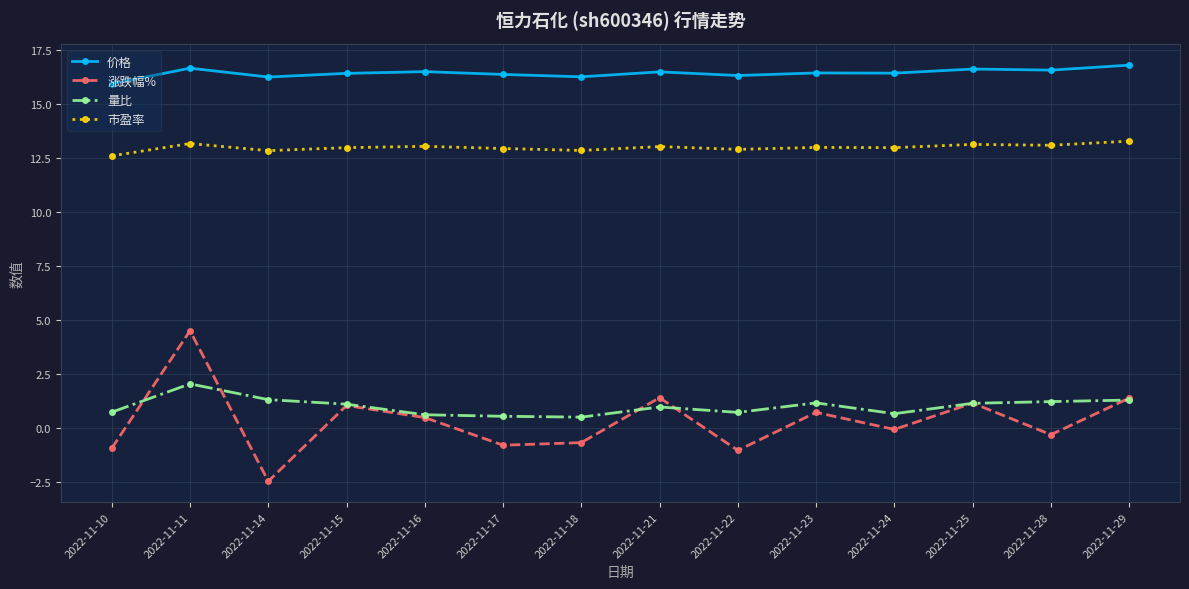

True or false: 涨跌幅% and 价格 cross at least once.

False